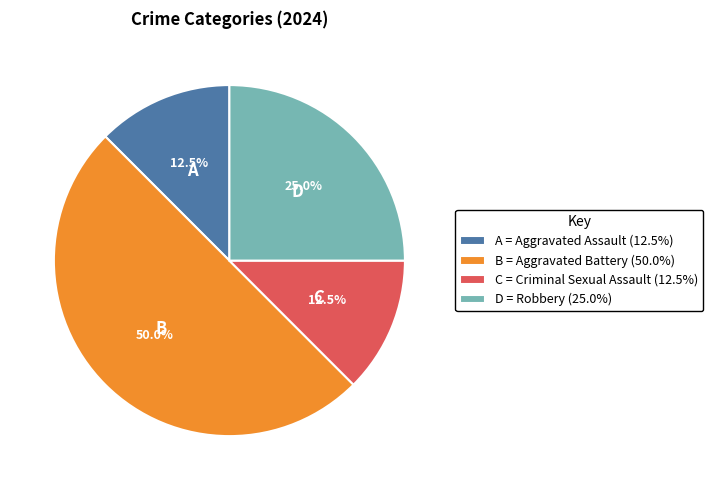

What is the total percentage of C = Criminal Sexual Assault (12.5%) and D = Robbery (25.0%)?

37.5%